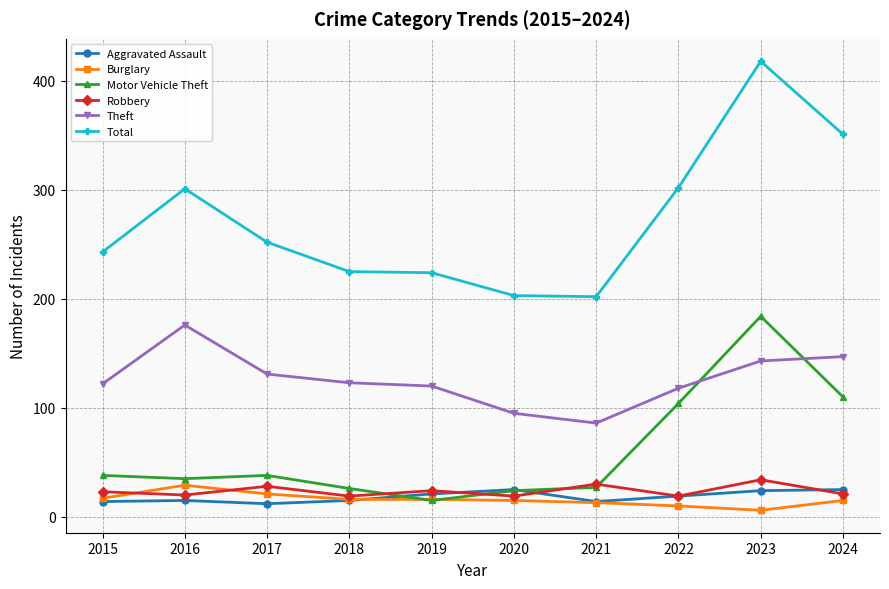

True or false: Theft and Burglary intersect in this chart.

False